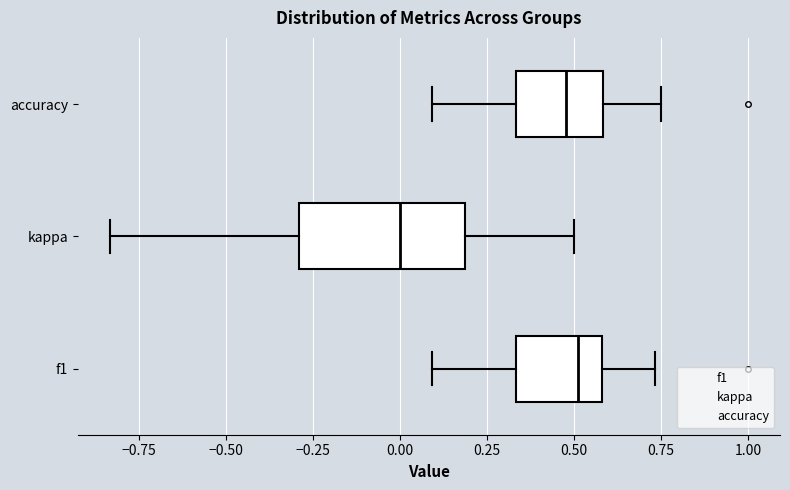

Where does the median line of the box for kappa sit on the x-axis? The values are not printed on the chart, so give them approximately, as read against the axis.

0.00